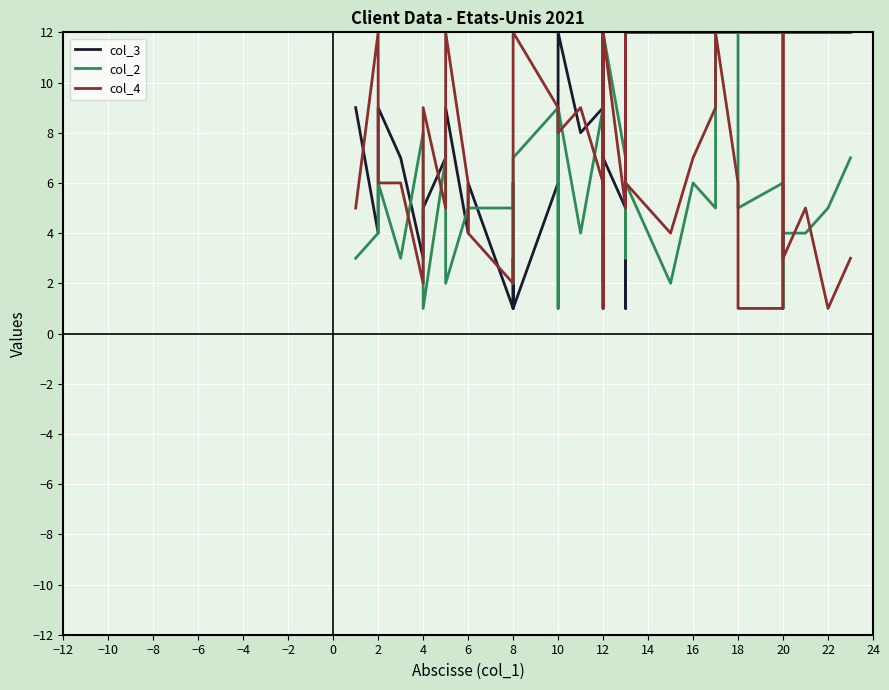

What is the average value of the col_4 series?

7